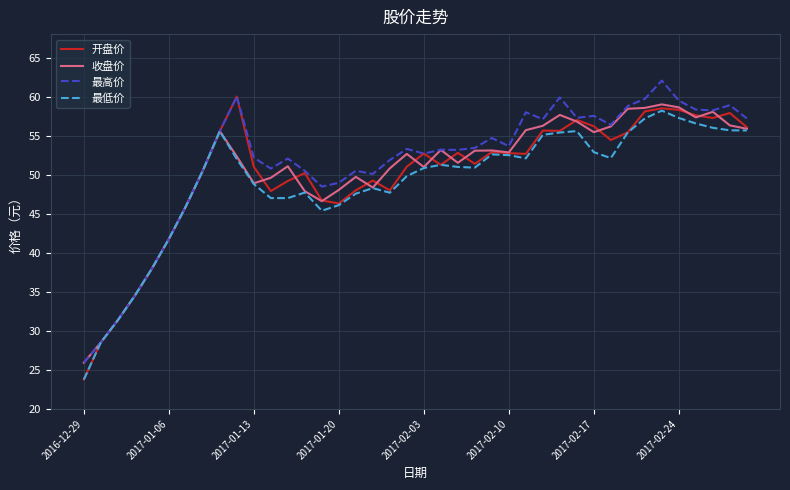

What is the highest value of the 最低价 series?

58.2